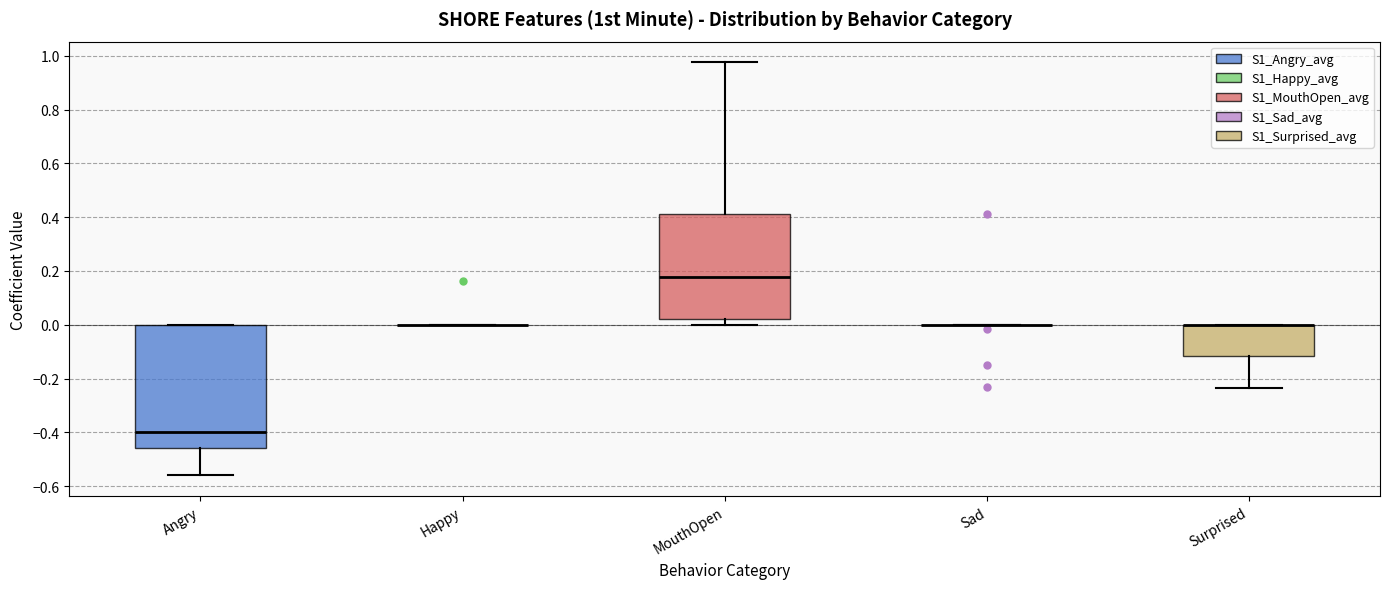

Reading left to right, transcribe this box plot: for each box, give where its median line is, the range the box spans, and where its two whiskers end, as read against the y-axis. The values are not printed on the chart, so give them approximately, as read against the axis.

Angry: median -0.40, box -0.46 to 0.00, whiskers -0.56 to 0.00
Happy: box collapsed to a line at 0.00, whiskers 0.00 to 0.00
MouthOpen: median 0.18, box 0.02 to 0.42, whiskers 0.00 to 0.98
Sad: box collapsed to a line at 0.00, whiskers 0.00 to 0.00
Surprised: median 0.00 (drawn on the box's upper edge), box -0.12 to 0.00, whiskers -0.24 to 0.00